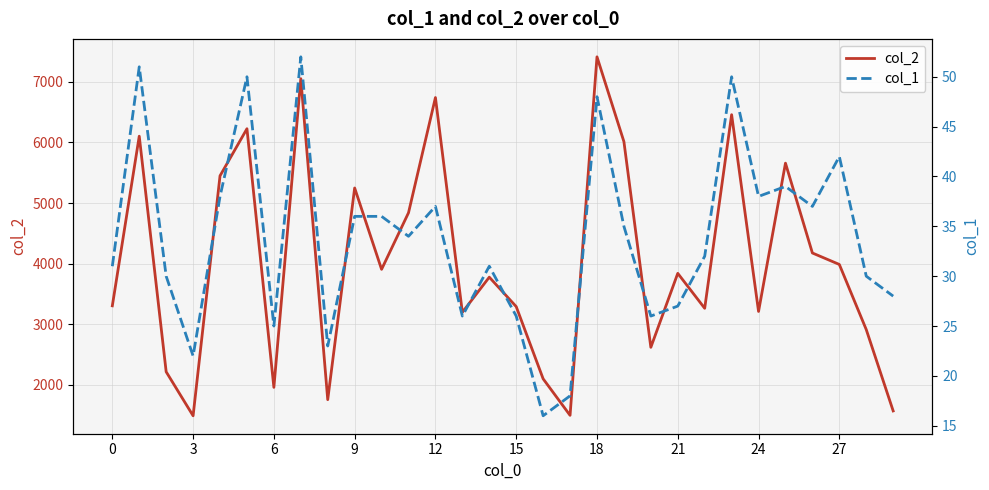

How many values in the col_2 series are below 3839?

15